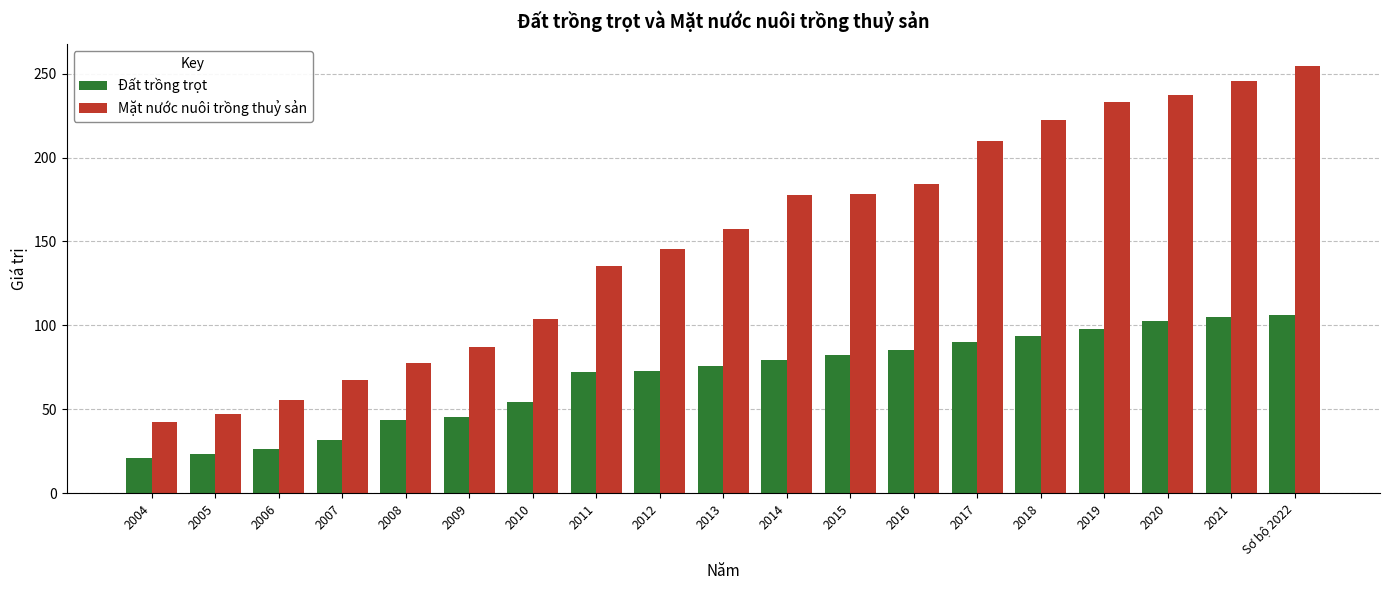

At how many categories does at least one series exceed 164?

9